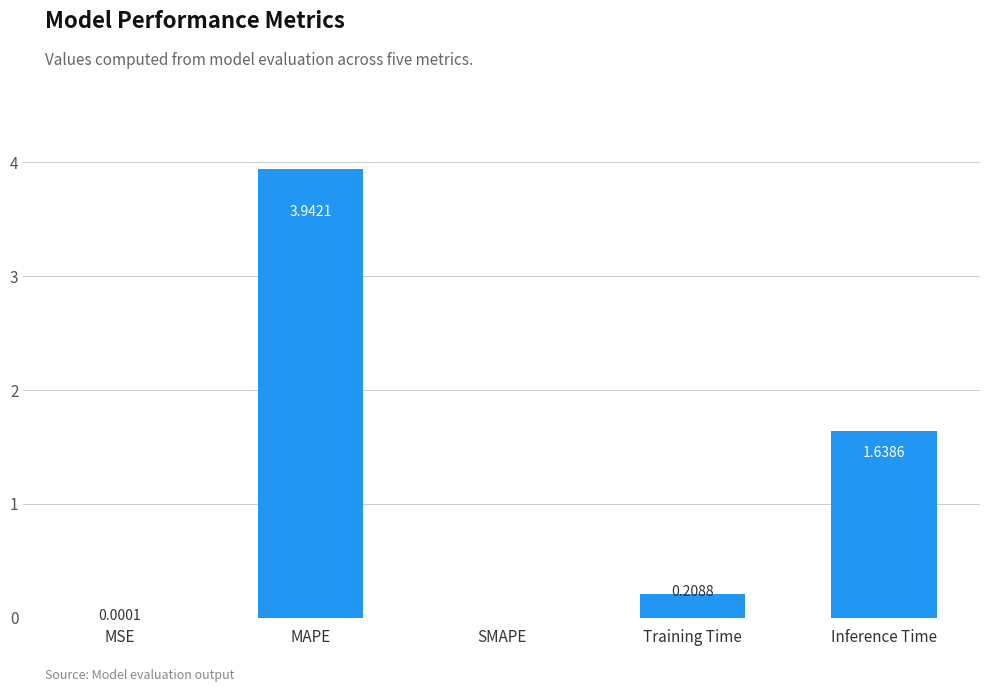

Which label corresponds to the largest value in the chart?

MAPE